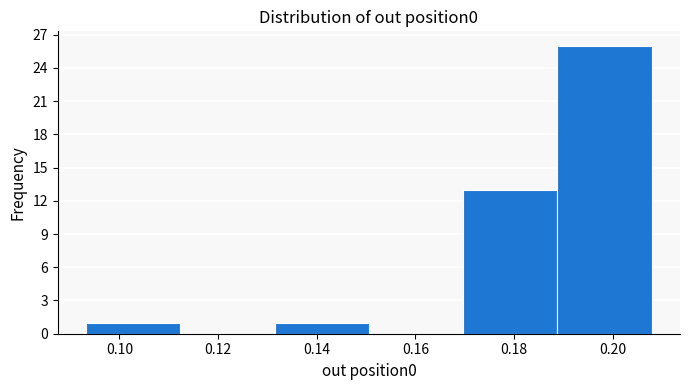

Reading left to right, transcribe this chart: for each bar, give the range it covers on the x-axis and its height. Neither the bar edges nor the heights are printed on the chart, so give them approximately, as read against the axes.

0.094 to 0.112: 1
0.112 to 0.132: 0
0.132 to 0.150: 1
0.150 to 0.170: 0
0.170 to 0.188: 13
0.188 to 0.208: 26